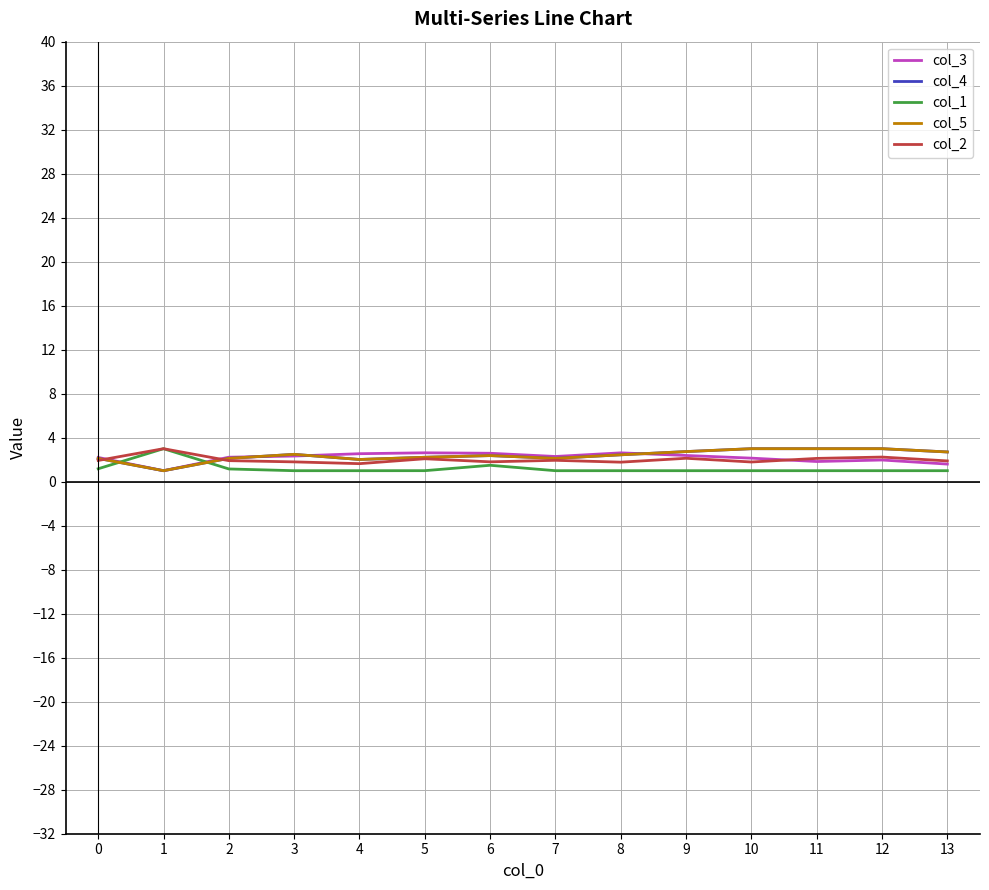

What is the difference between the highest and lowest values at 2?

1.1